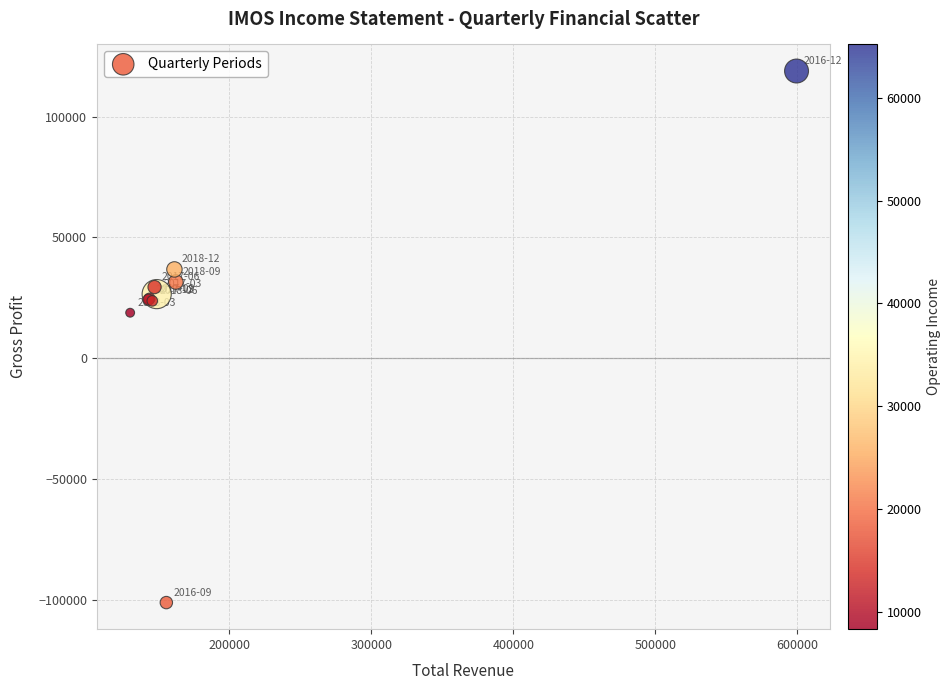

What Y value in the scatter plot is closest to 8950?

18900